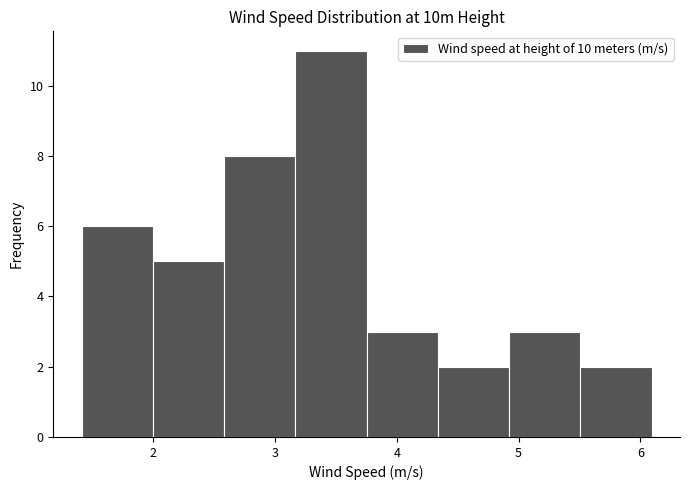

How tall is the bar that spans 5.5 to 6.1 on the x-axis? Neither the bar edges nor the heights are printed on the chart, so give them approximately, as read against the axes.

2